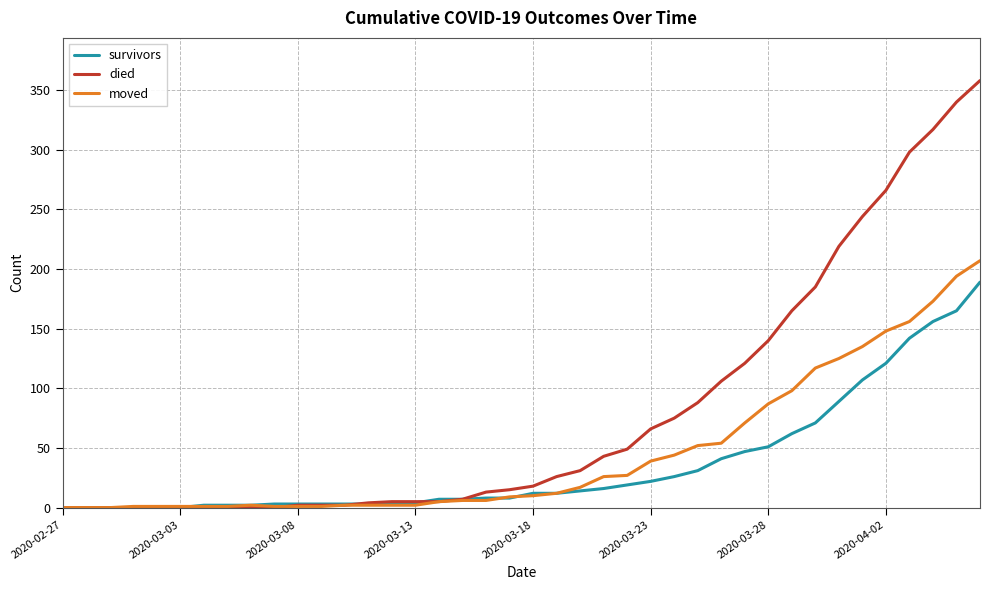

Rank the series by their average value, from lowest to highest.

survivors, moved, died